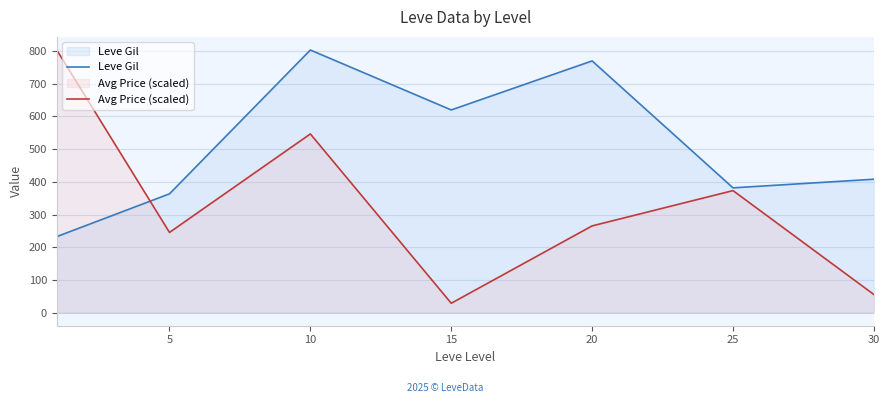

The value of Avg Price (scaled) at 15 is 28.6. True or false?

True